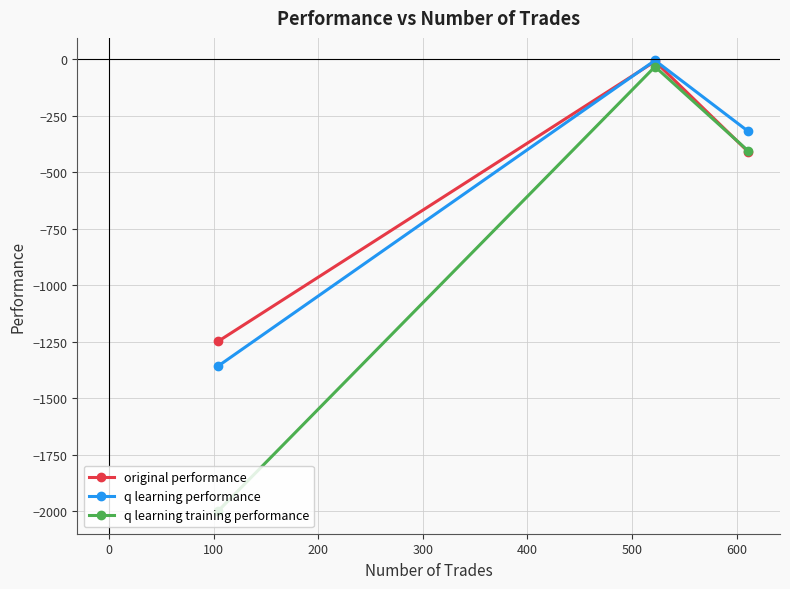

What are all the series names shown in the legend?

original performance, q learning performance, q learning training performance